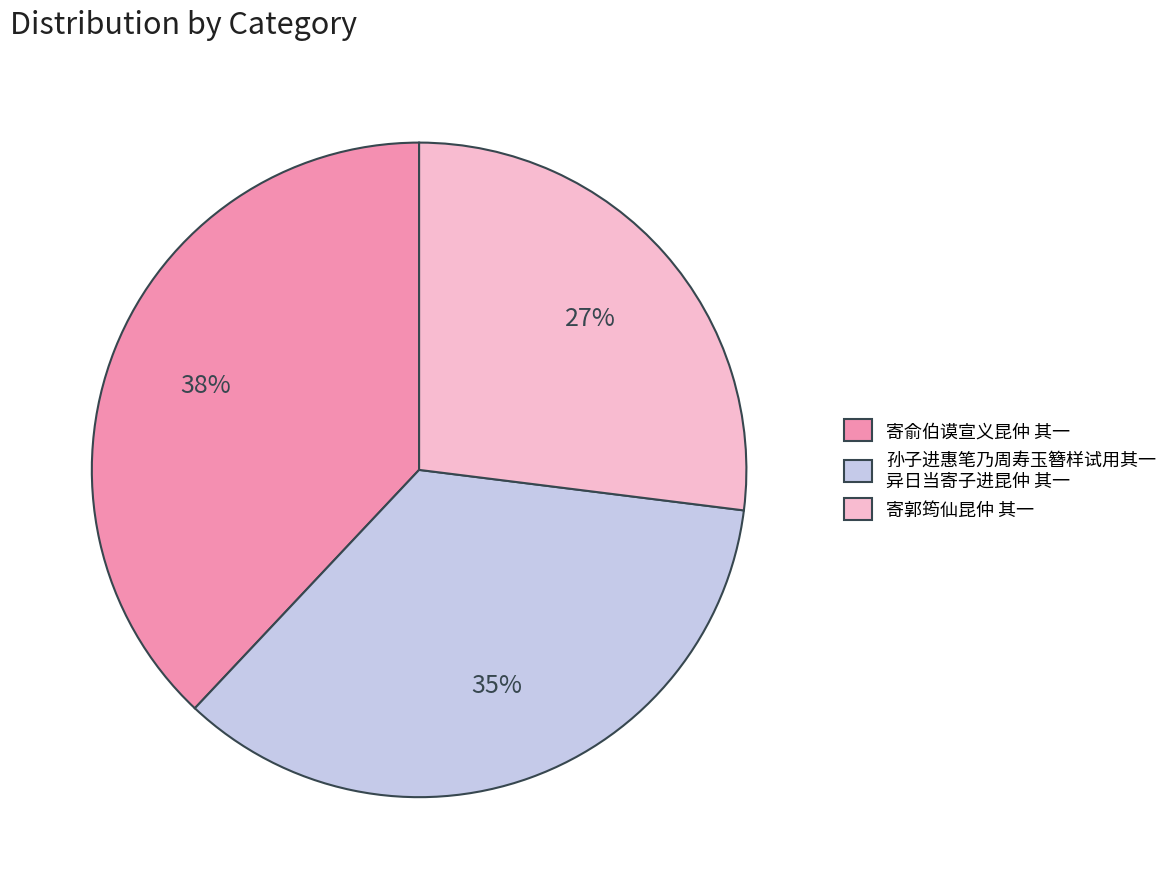

To the nearest percent, what percentage of the pie is 寄俞伯谟宣义昆仲 其一?

38%